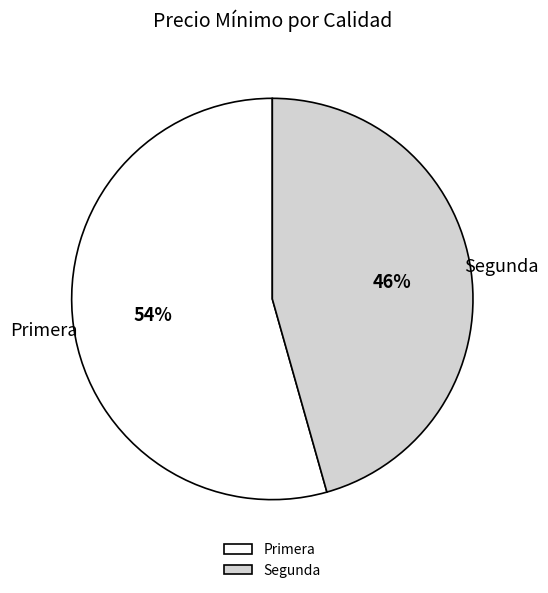

Is the sum of Primera and Segunda greater than half?

Yes